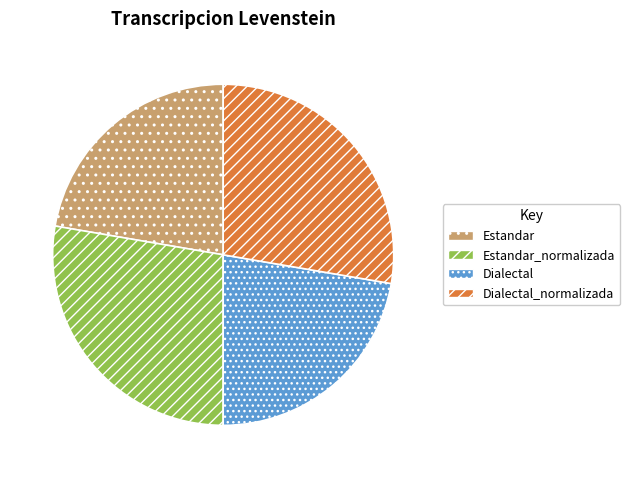

The Dialectal slice represents 8% of the pie. True or false?

False